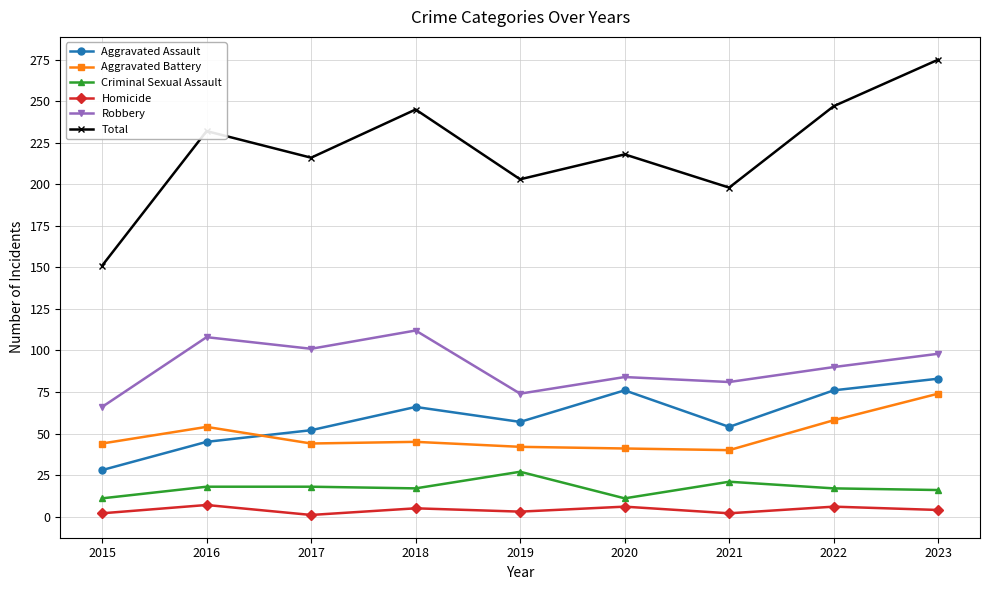

Rank the series at 2015 from lowest to highest value.

Homicide, Criminal Sexual Assault, Aggravated Assault, Aggravated Battery, Robbery, Total